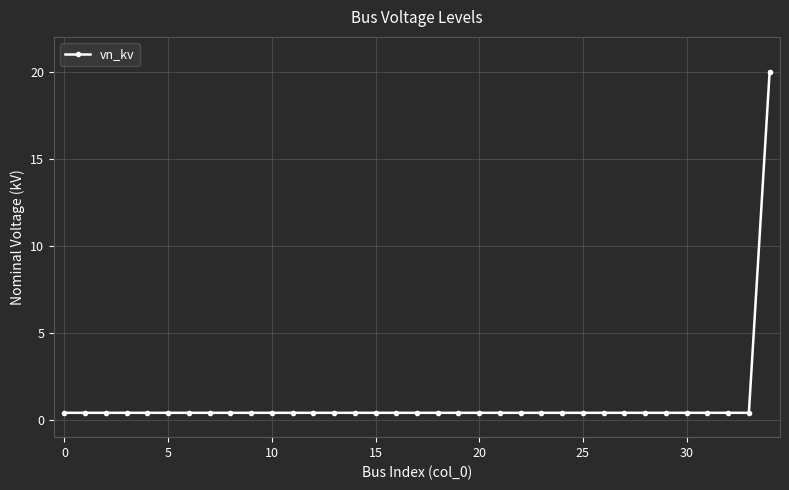

What is the value of the 10th point from the left?

0.4